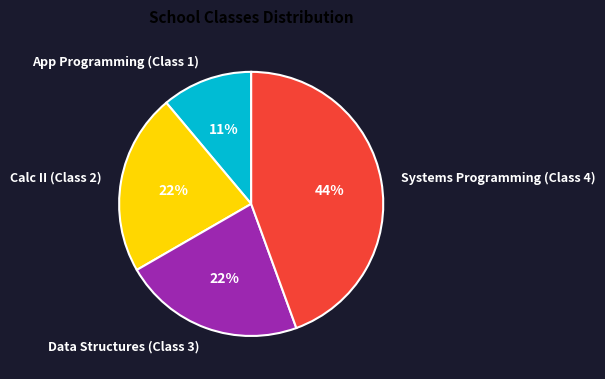

Combined, do Data Structures (Class 3) and Systems Programming (Class 4) account for over 50%?

Yes